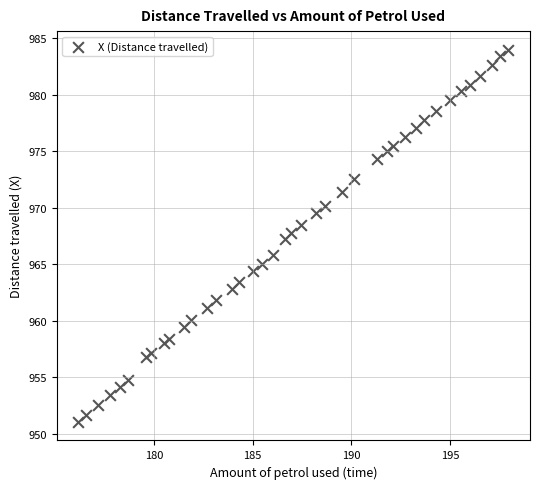

What is the range of X values (max minus min)?

21.8